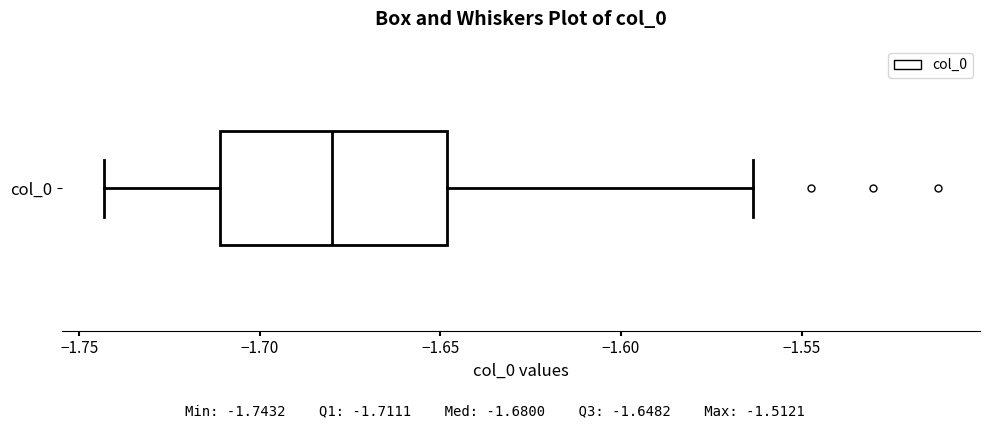

Transcribe this box plot: give where the median line is, the range the box spans, and where the two whiskers end, as read against the x-axis. The values are not printed on the chart, so give them approximately, as read against the axis.

median -1.680, box -1.710 to -1.650, whiskers -1.745 to -1.565